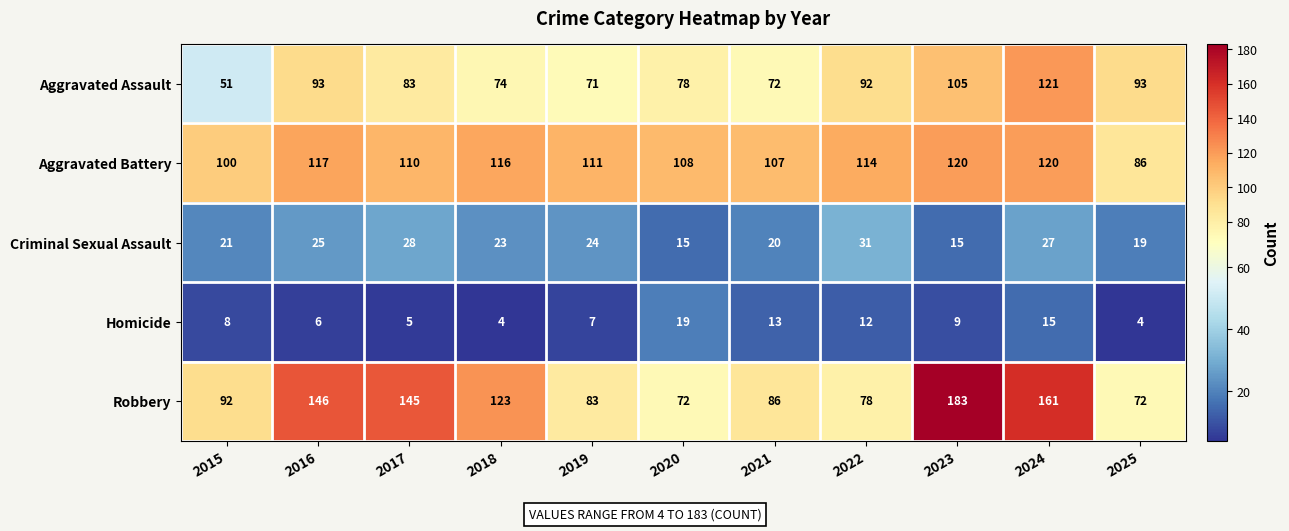

What is the difference between the maximum and minimum values in the Robbery series?

111